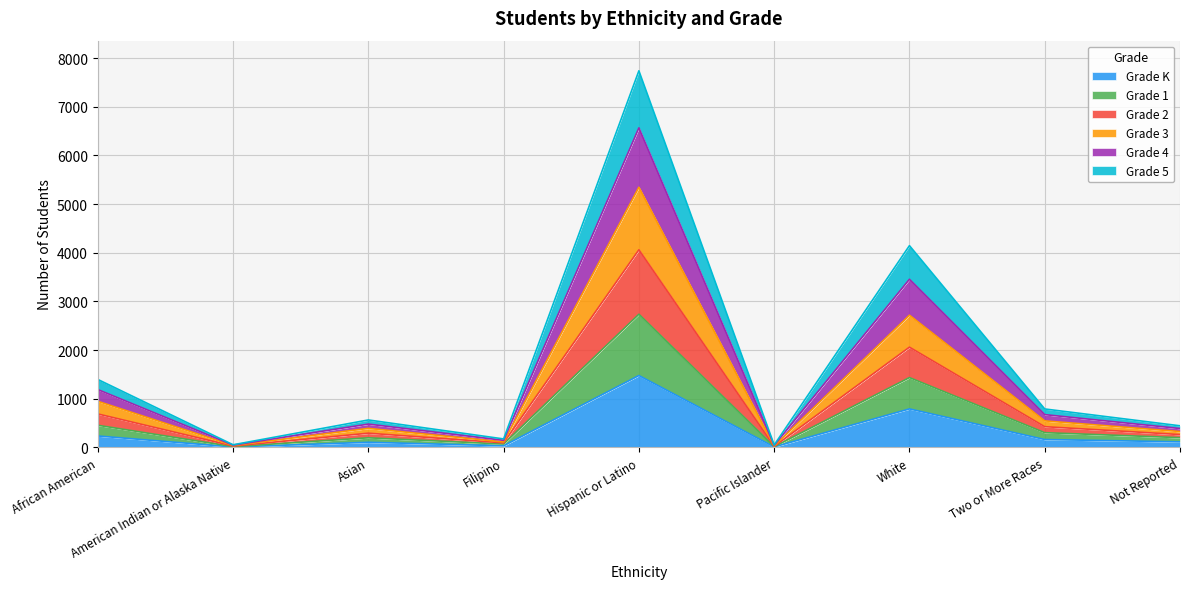

What is the total value across all series at White?

4147